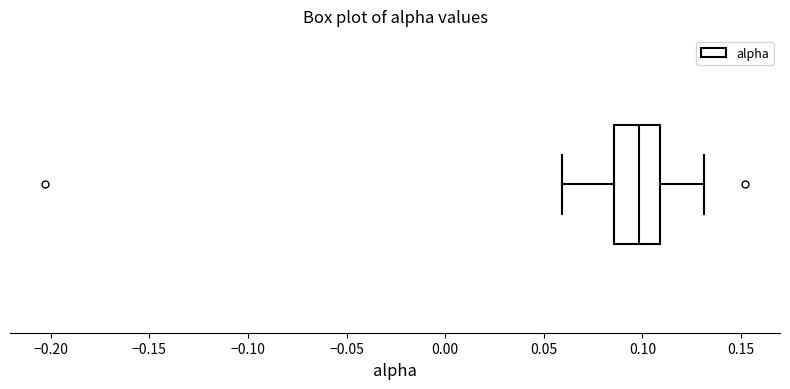

Where does the median line of the box sit on the x-axis? The values are not printed on the chart, so give them approximately, as read against the axis.

0.100